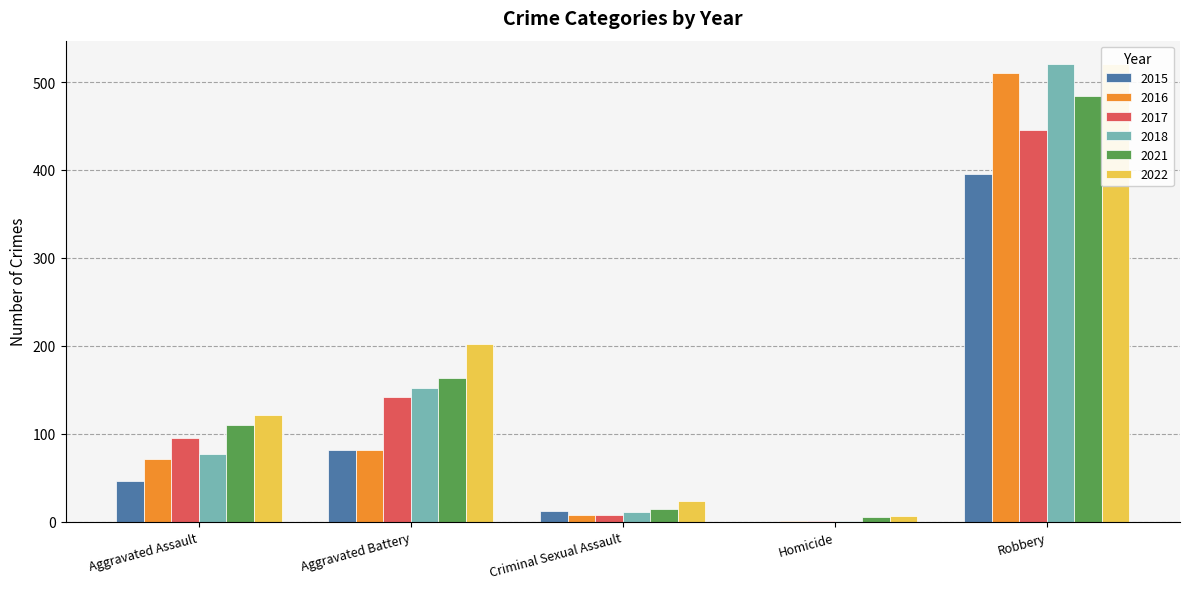

At which category does the chart reach its minimum across all series?

Homicide